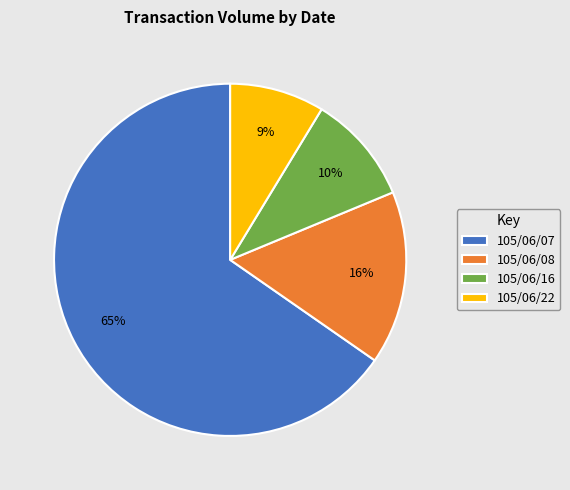

Is it true that 105/06/22 is 9% of the pie?

True